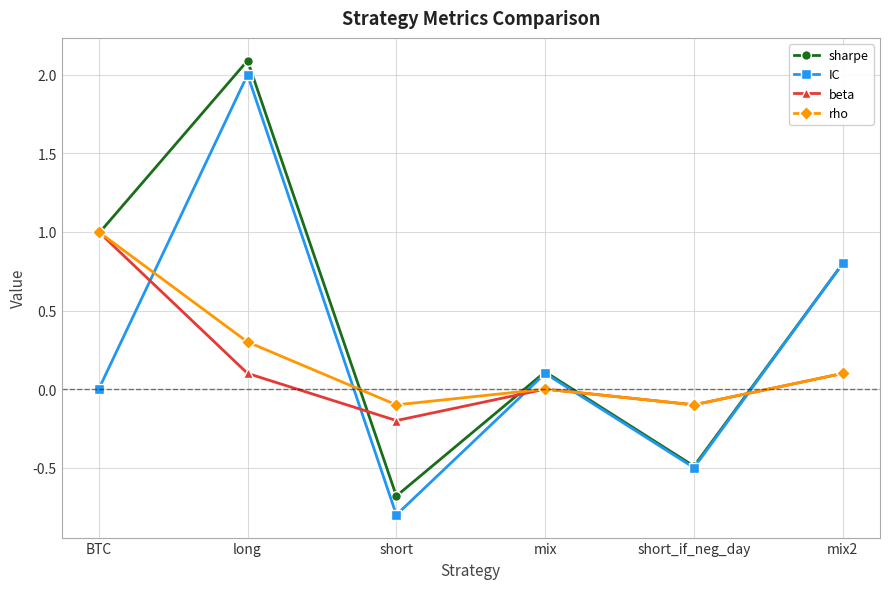

Reading left to right, transcribe all the data shown in this chart.

sharpe: BTC=1.0	long=2.1	short=-0.7	mix=0.1	short_if_neg_day=-0.5	mix2=0.8
IC: BTC=0.0	long=2.0	short=-0.8	mix=0.1	short_if_neg_day=-0.5	mix2=0.8
beta: BTC=1.0	long=0.1	short=-0.2	mix=0.0	short_if_neg_day=-0.1	mix2=0.1
rho: BTC=1.0	long=0.3	short=-0.1	mix=0.0	short_if_neg_day=-0.1	mix2=0.1